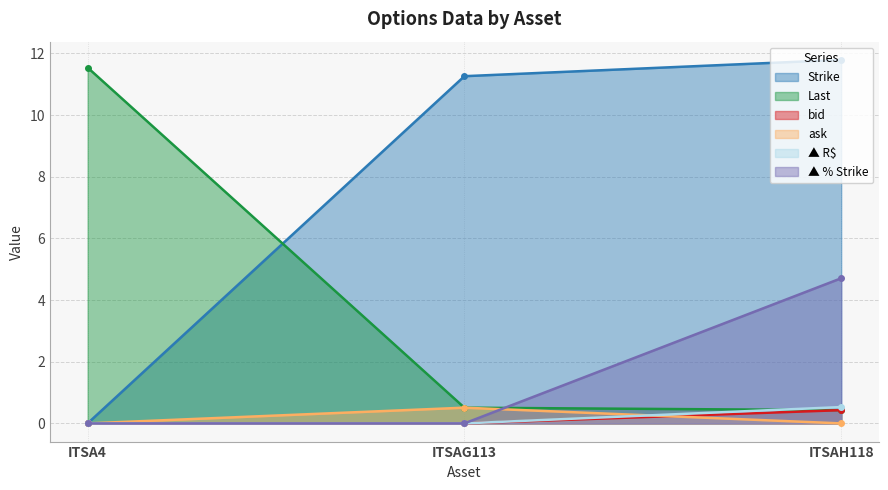

Which series changed the most between ITSA4 and ITSAH118?

Strike